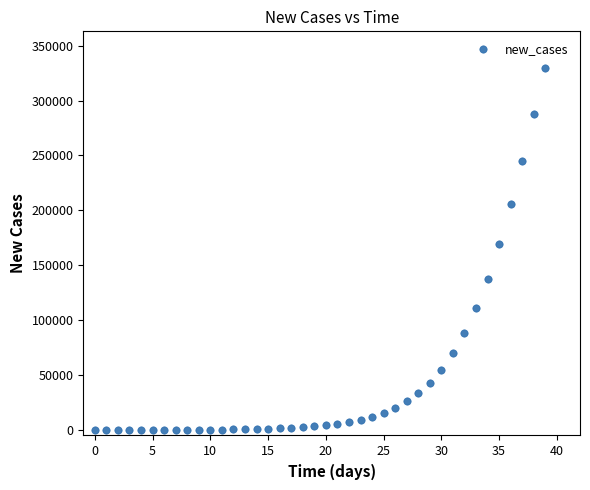

What Y value in the scatter plot is closest to 165013?

169292.0